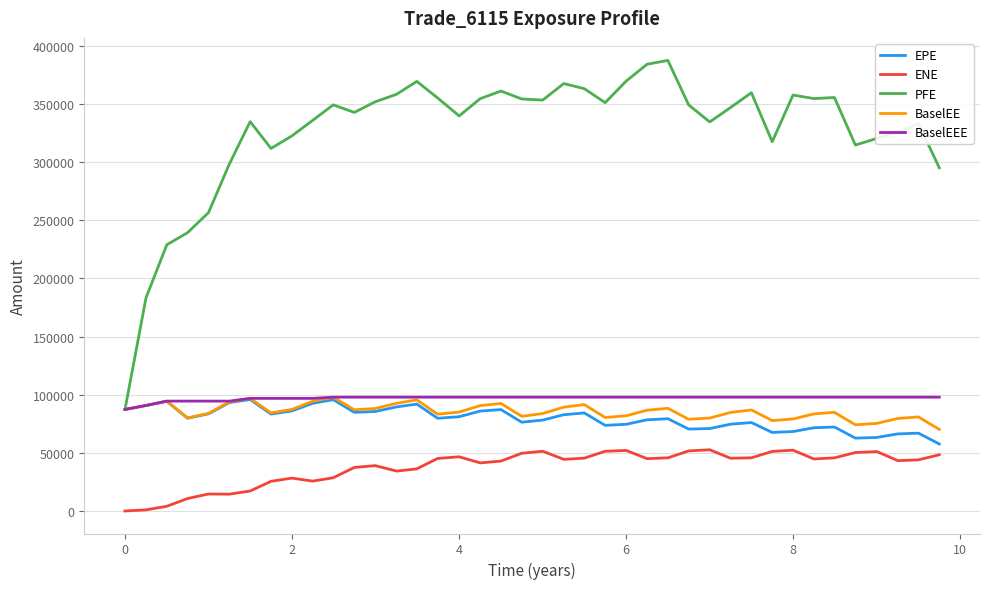

Count the number of categories in the chart.

40